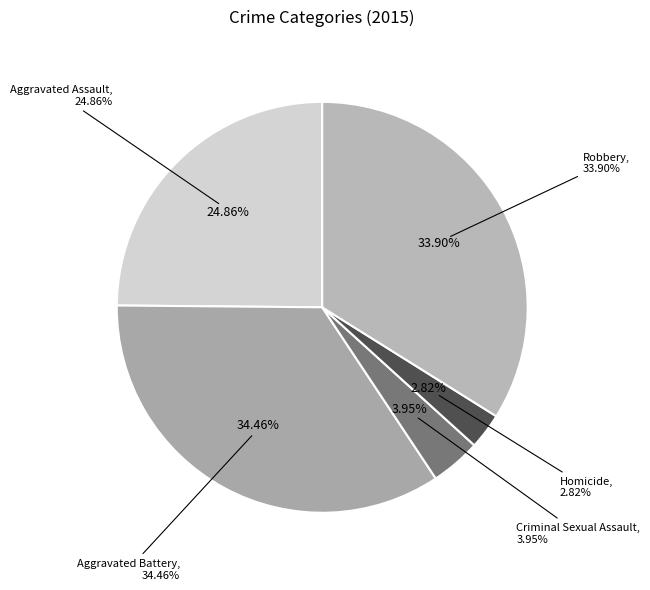

How many segments does this pie chart have?

5